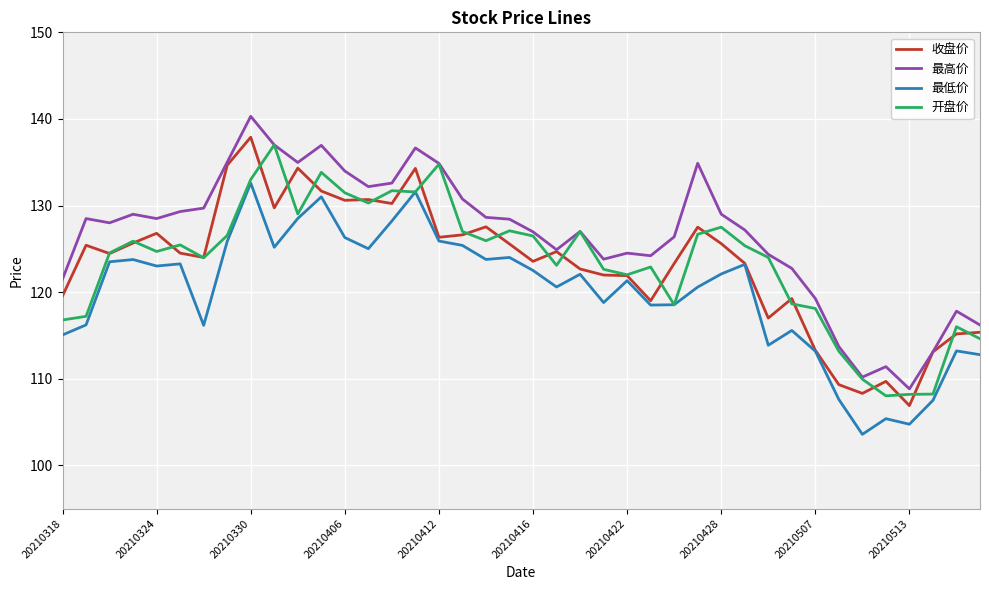

True or false: 最高价 and 最低价 cross at least once.

False